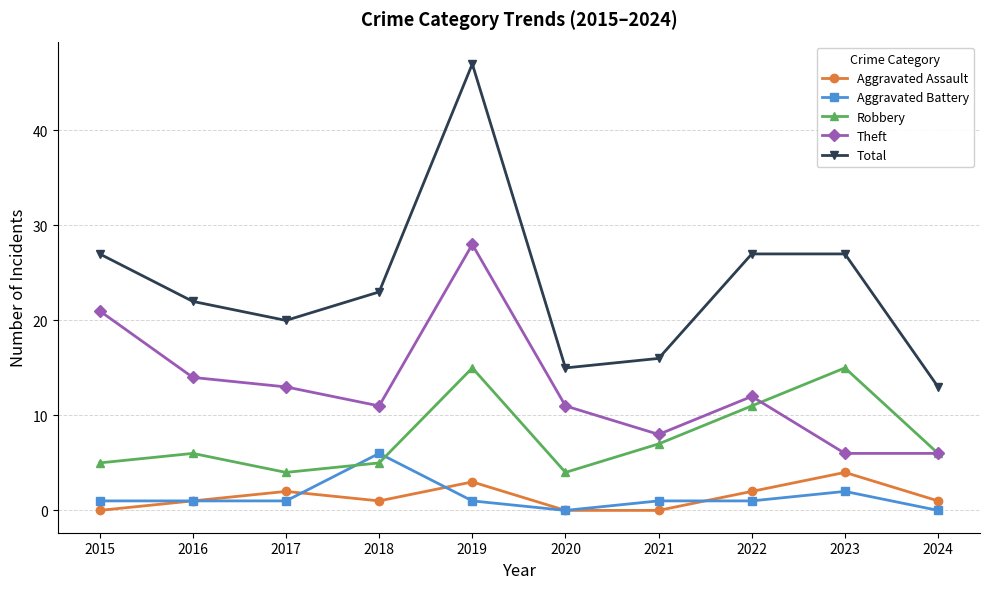

How many interior local peaks does the Aggravated Assault series have?

3